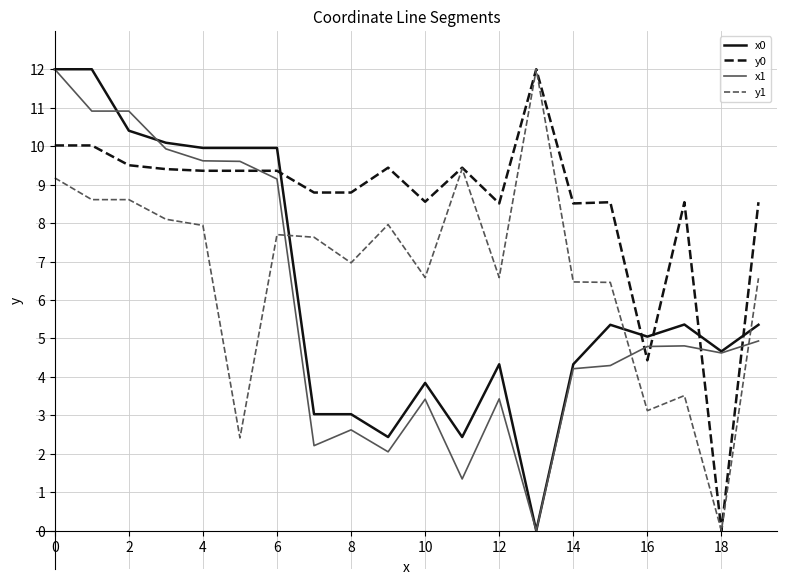

Which series ends up on top after the final intersection of y1 and x1?

y1